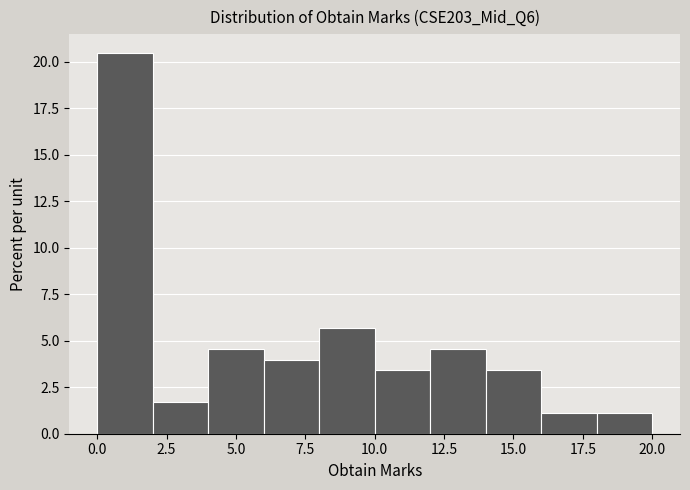

Which range on the x-axis has the tallest bar?

0 to 2